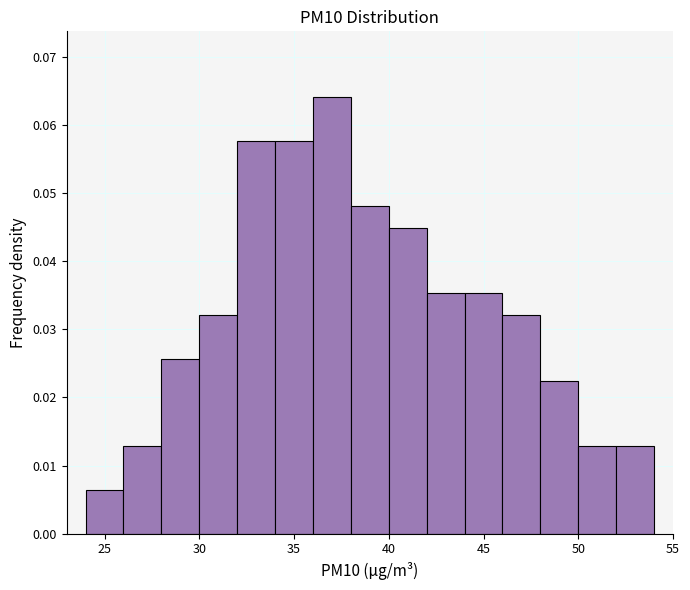

Reading left to right, transcribe this chart: for each bar, give the range it covers on the x-axis and its height. The values are not printed on the chart, so give them approximately, as read against the axis.

24 to 26: 0.006
26 to 28: 0.013
28 to 30: 0.026
30 to 32: 0.032
32 to 34: 0.058
34 to 36: 0.058
36 to 38: 0.064
38 to 40: 0.048
40 to 42: 0.045
42 to 44: 0.035
44 to 46: 0.035
46 to 48: 0.032
48 to 50: 0.022
50 to 52: 0.013
52 to 54: 0.013